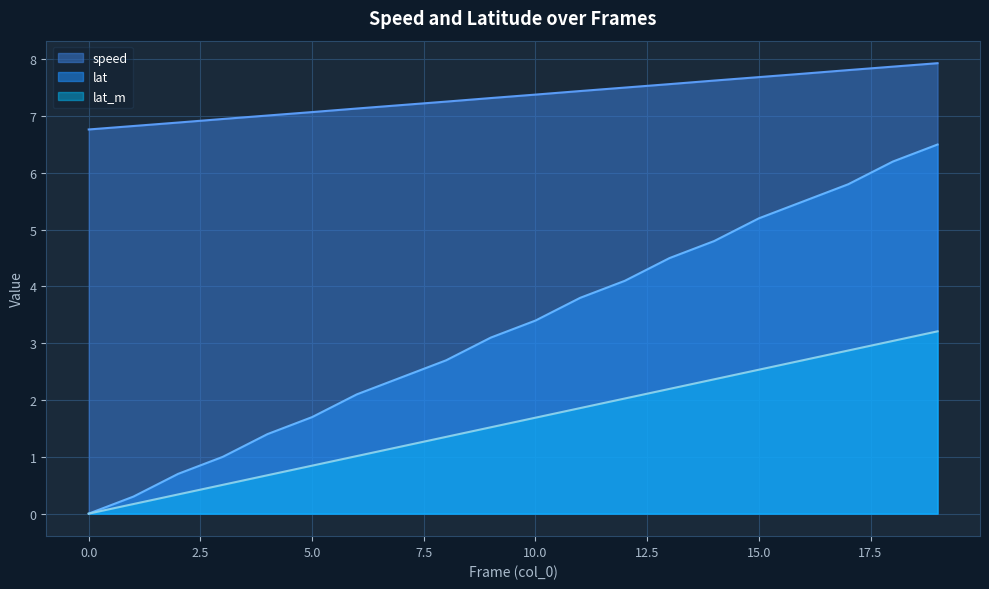

What is the sum of all lat values?

65.2